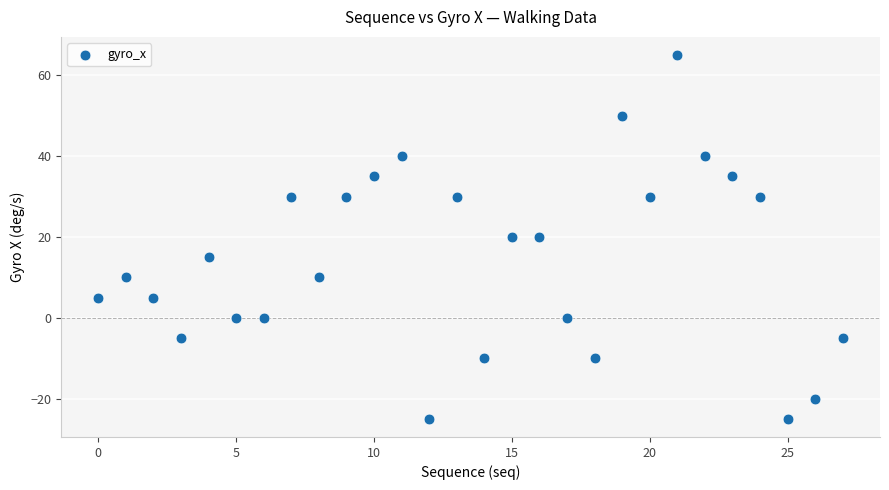

What is the range of Y values (max minus min)?

90